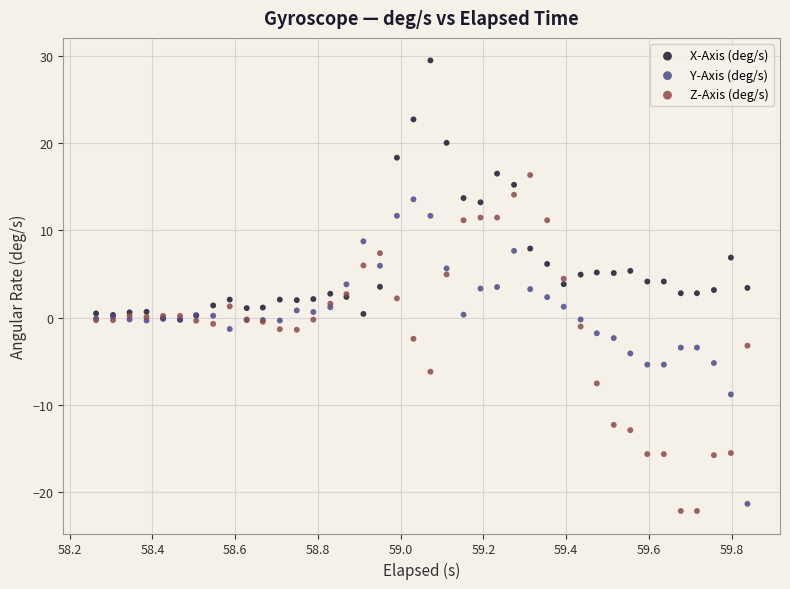

Which series has the widest spread of Y values?

Z-Axis (deg/s)